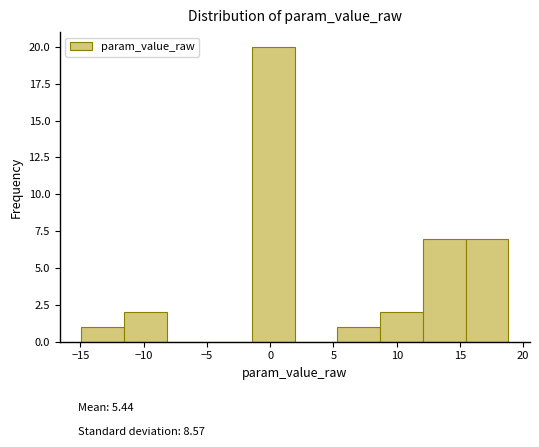

How tall is the bar that spans -11.5 to -8.0 on the x-axis? Neither the bar edges nor the heights are printed on the chart, so give them approximately, as read against the axes.

2